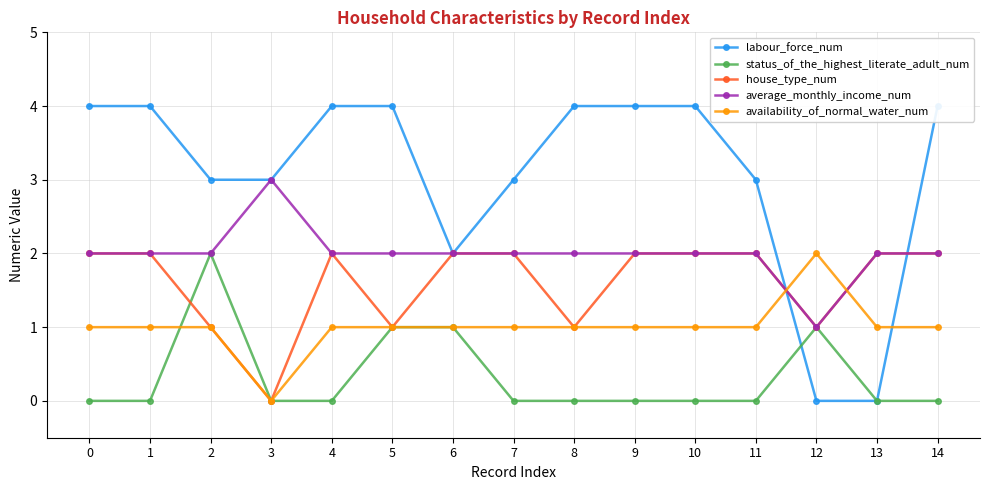

Reading right to left, transcribe all the data shown in this chart.

labour_force_num: 14=4	13=0	12=0	11=3	10=4	9=4	8=4	7=3	6=2	5=4	4=4	3=3	2=3	1=4	0=4
status_of_the_highest_literate_adult_num: 14=0	13=0	12=1	11=0	10=0	9=0	8=0	7=0	6=1	5=1	4=0	3=0	2=2	1=0	0=0
house_type_num: 14=2	13=2	12=1	11=2	10=2	9=2	8=1	7=2	6=2	5=1	4=2	3=0	2=1	1=2	0=2
average_monthly_income_num: 14=2	13=2	12=1	11=2	10=2	9=2	8=2	7=2	6=2	5=2	4=2	3=3	2=2	1=2	0=2
availability_of_normal_water_num: 14=1	13=1	12=2	11=1	10=1	9=1	8=1	7=1	6=1	5=1	4=1	3=0	2=1	1=1	0=1